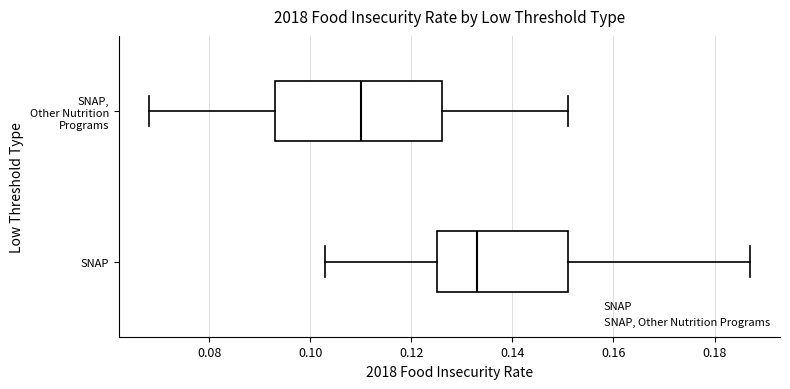

Reading bottom to top, read every box against the x-axis: the position of its median line, the range the box covers, and the ends of its whiskers. The values are not printed on the chart, so give them approximately, as read against the axis.

SNAP: median 0.134, box 0.126 to 0.152, whiskers 0.104 to 0.188
SNAP, Other Nutrition Programs: median 0.110, box 0.094 to 0.126, whiskers 0.068 to 0.152